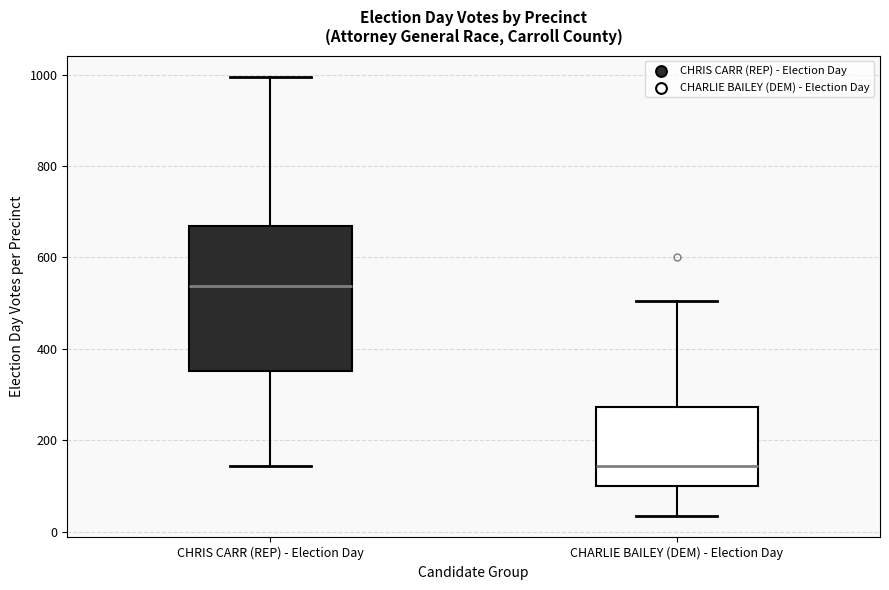

Reading left to right, read every box against the y-axis: the position of its median line, the range the box covers, and the ends of its whiskers. The values are not printed on the chart, so give them approximately, as read against the axis.

CHRIS CARR (REP) - Election Day: median 540, box 360 to 660, whiskers 140 to 1000
CHARLIE BAILEY (DEM) - Election Day: median 140, box 100 to 280, whiskers 40 to 500